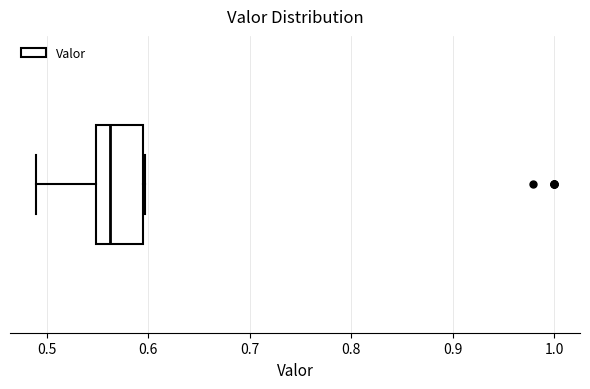

Transcribe this box plot: give where the median line is, the range the box spans, and where the two whiskers end, as read against the x-axis. The values are not printed on the chart, so give them approximately, as read against the axis.

median 0.56, box 0.55 to 0.59, whiskers 0.49 to 0.60